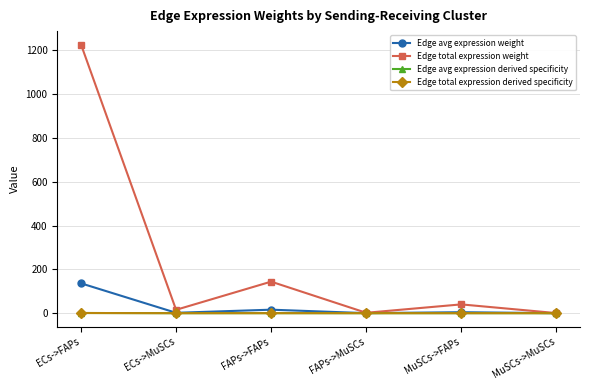

How many data points in Edge total expression weight are less than 40?

3